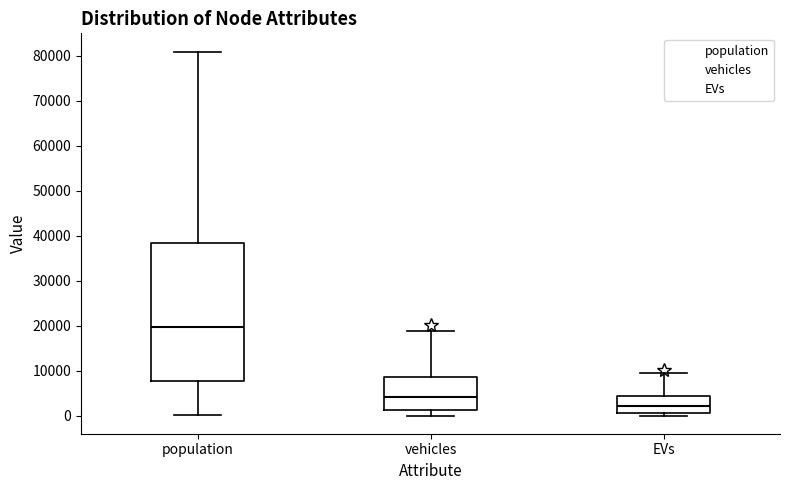

Where does the median line of the box for EVs sit on the y-axis? The values are not printed on the chart, so give them approximately, as read against the axis.

2000